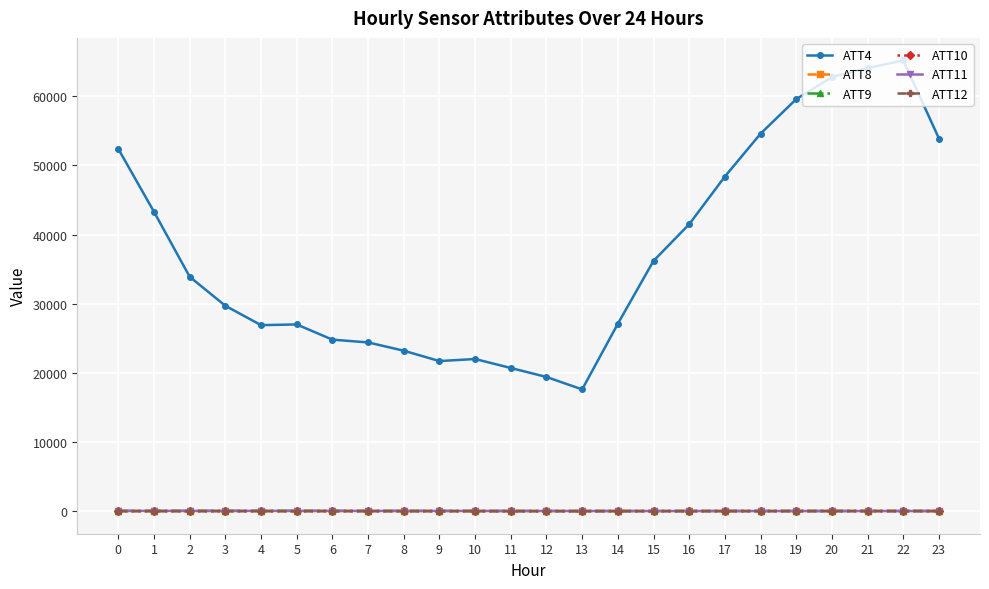

The ATT11 series shows 26.7 at 0. True or false?

True